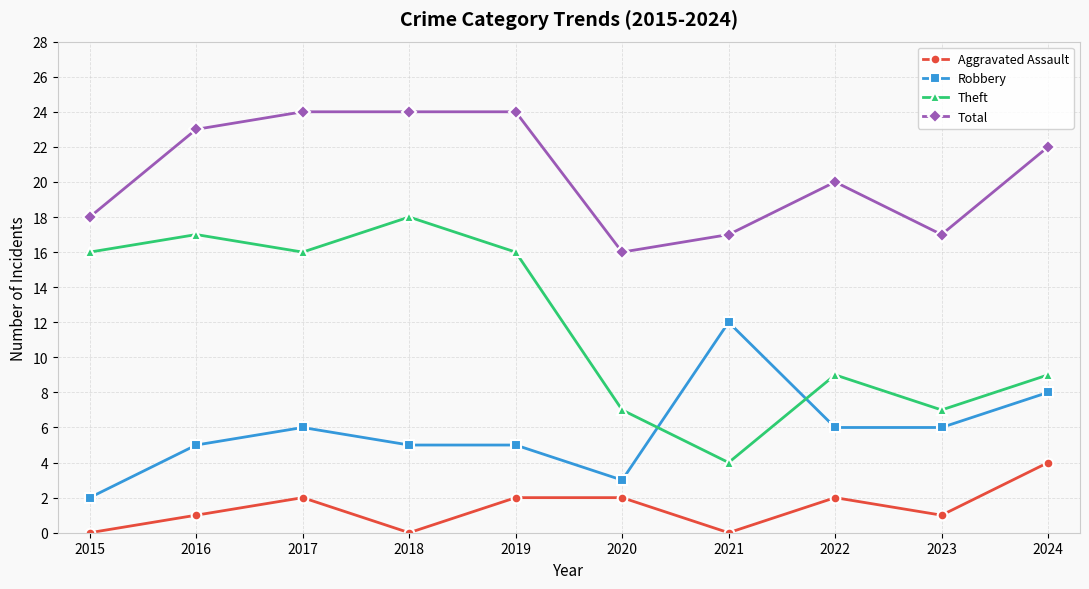

What is the spread (max minus min) of values at 2024?

18